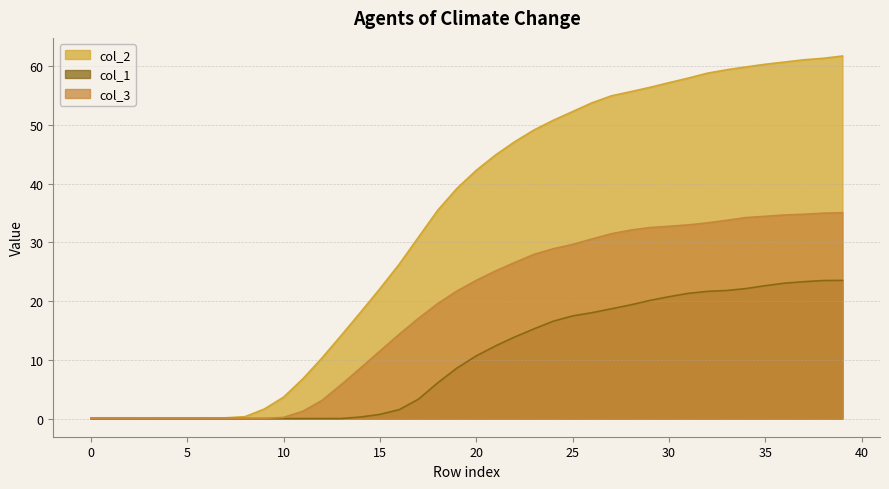

What is the approximate value of col_1 at 16?

1.5